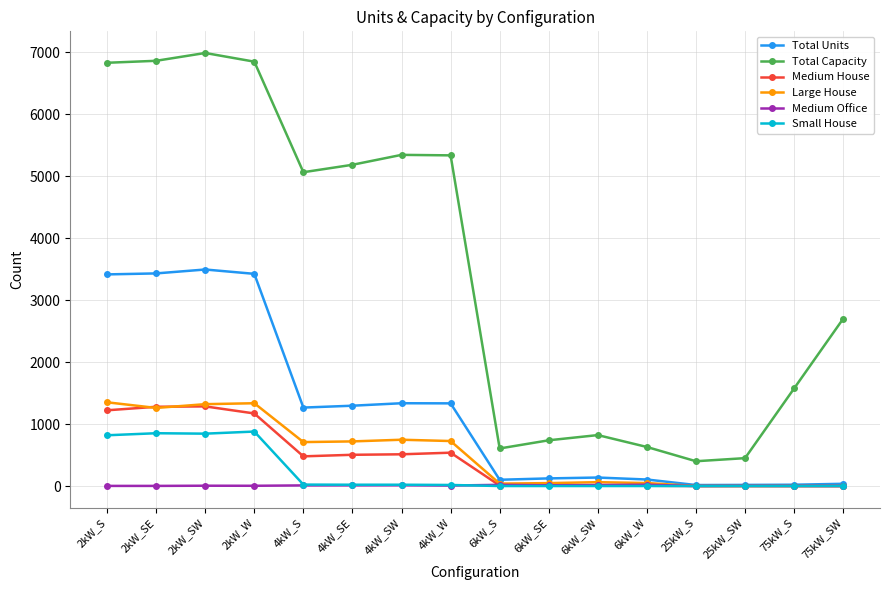

True or false: Total Capacity and Total Units intersect in this chart.

False